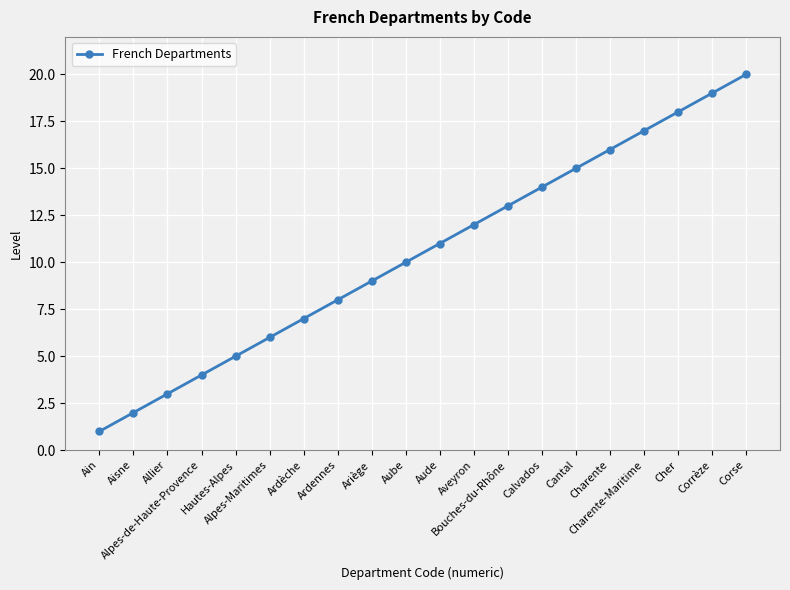

What is the label of the 1st point from the right?

Corse